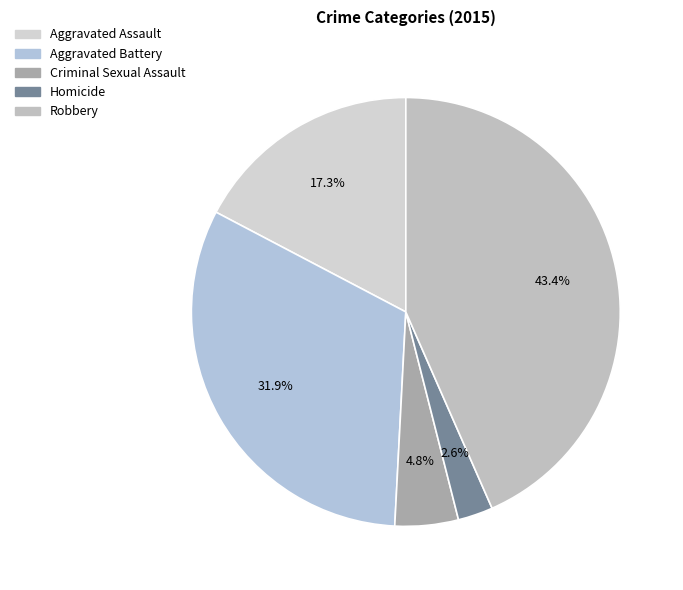

Combined, what portion of the pie is Robbery and Aggravated Battery?

75.3%